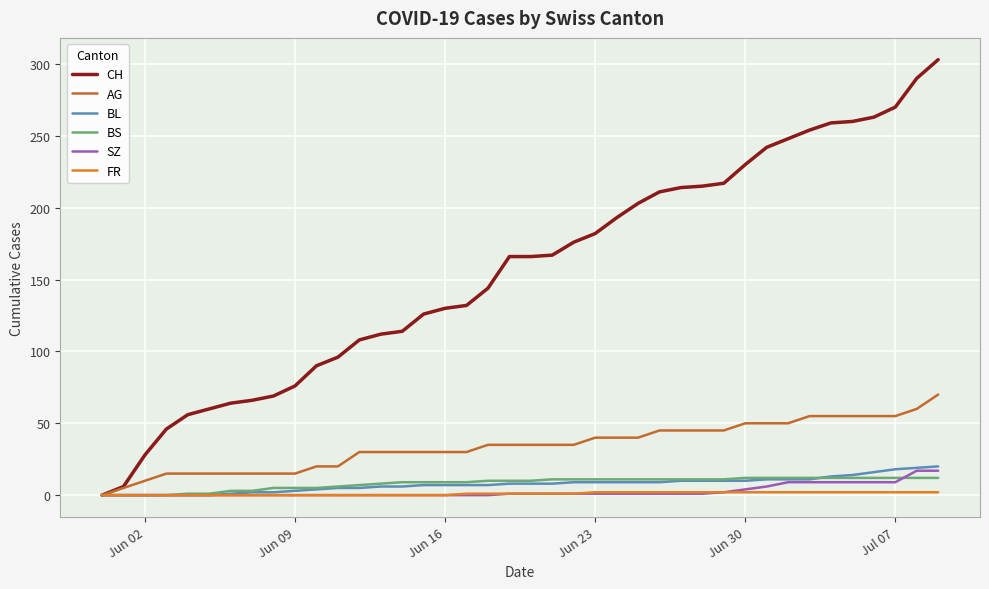

What is the highest value of the CH series?

303